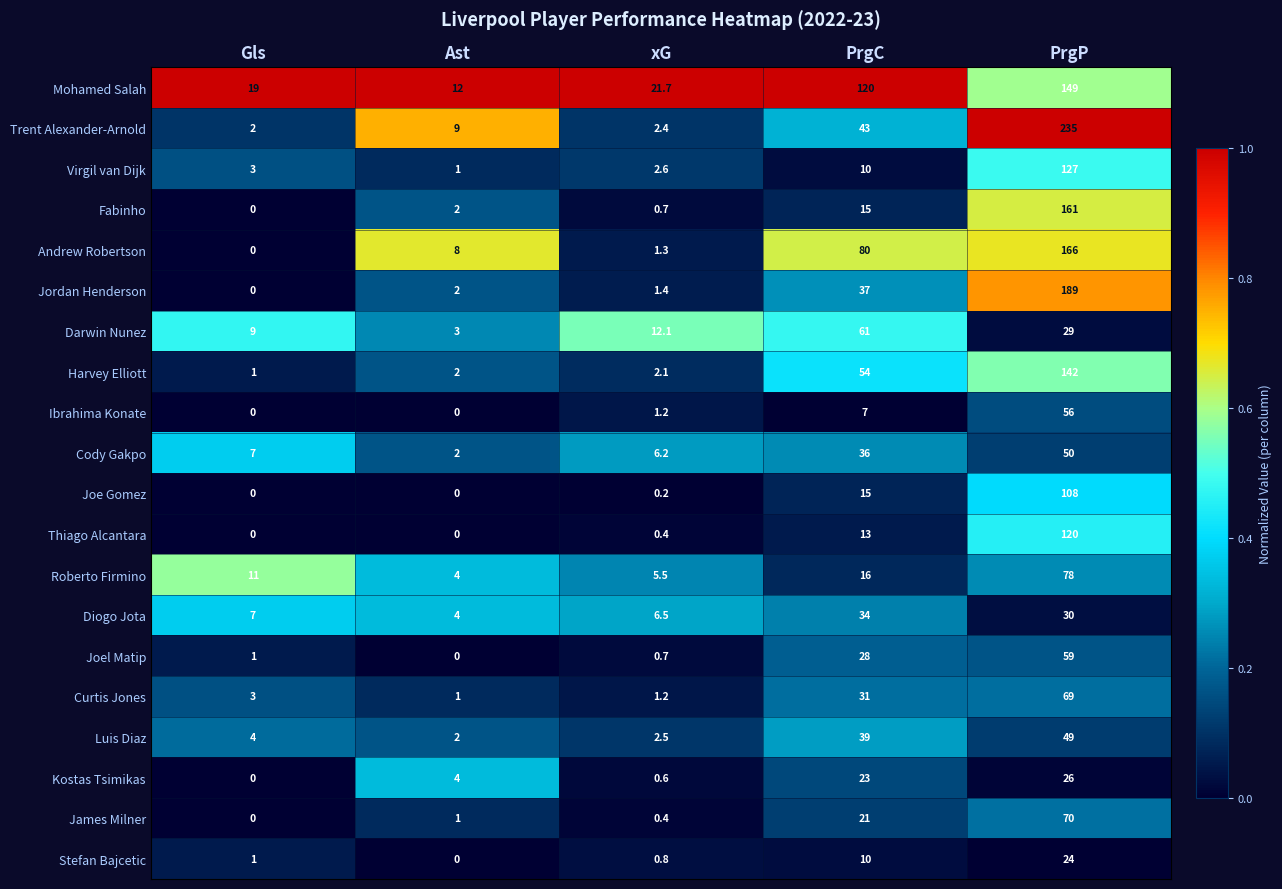

Where is Luis Diaz nearest to the value 25?

PrgC